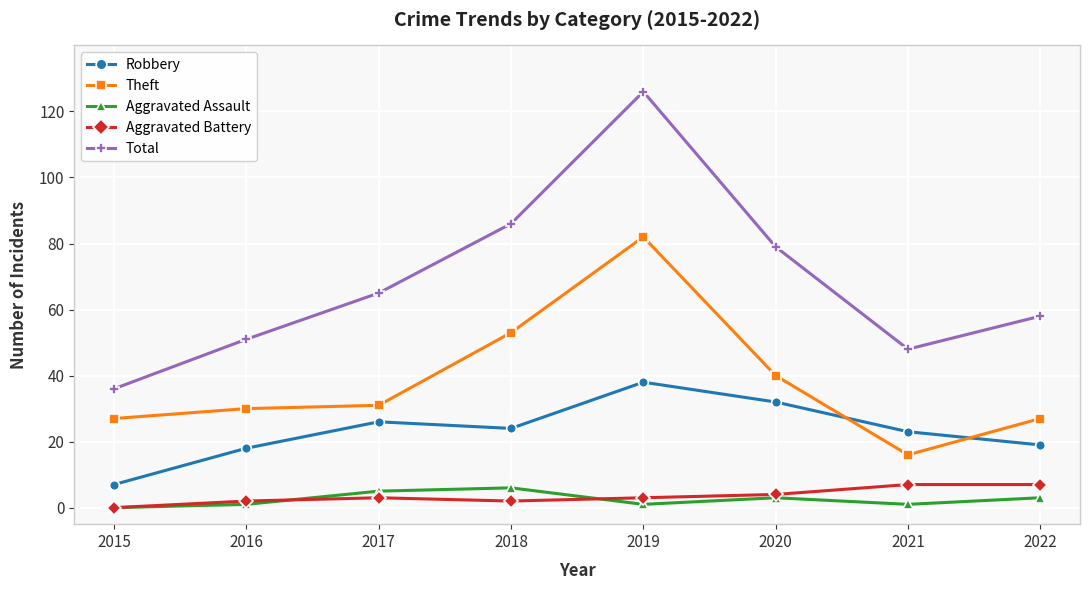

Which label corresponds to the largest value in the chart?

2019